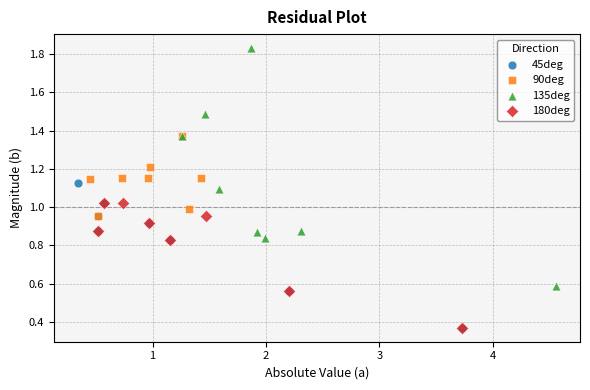

Which series reaches the maximum Y coordinate?

135deg